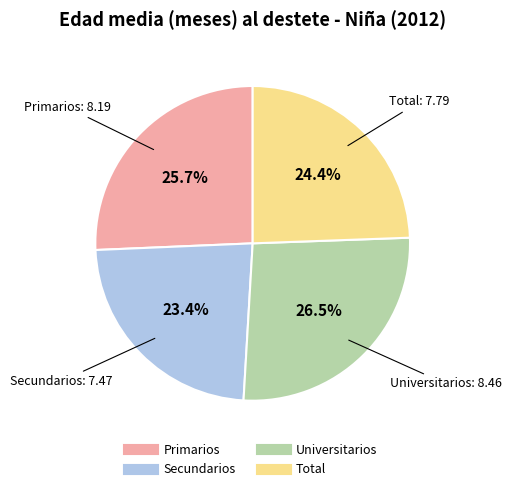

What is the total percentage of Primarios and Secundarios?

49.1%